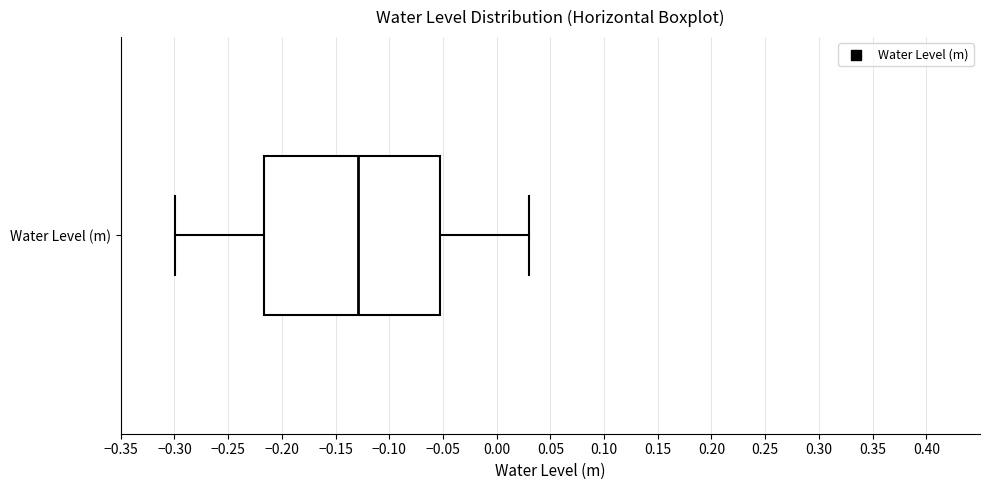

Transcribe this box plot: give where the median line is, the range the box spans, and where the two whiskers end, as read against the x-axis. The values are not printed on the chart, so give them approximately, as read against the axis.

median -0.130, box -0.215 to -0.055, whiskers -0.300 to 0.030